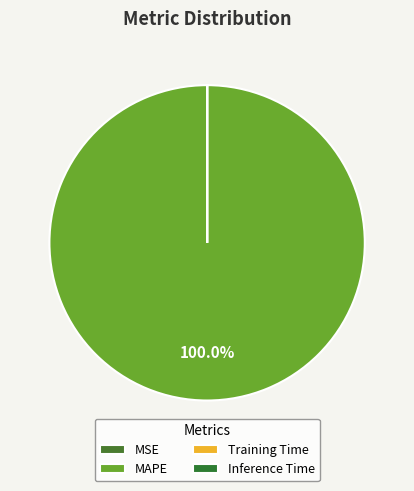

To the nearest percent, what is the difference between the largest and smallest slice percentages?

100%